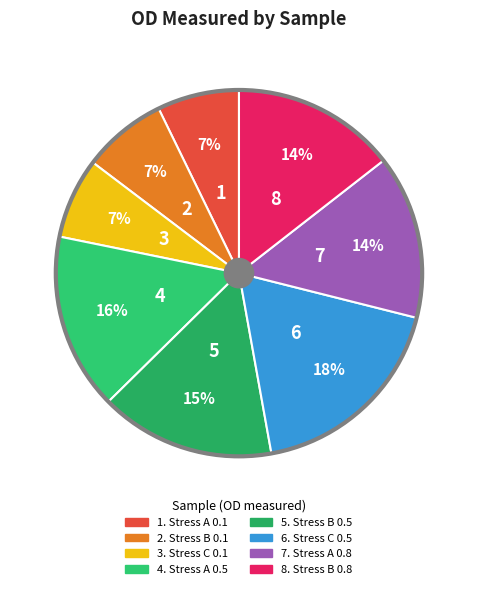

Is there a majority slice in this chart?

No